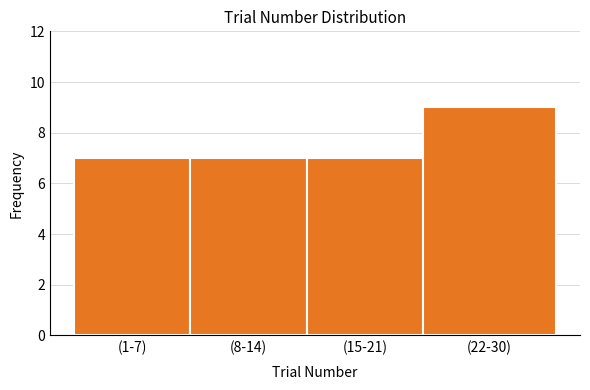

Reading right to left, transcribe all the data shown in this chart.

9	7	7	7